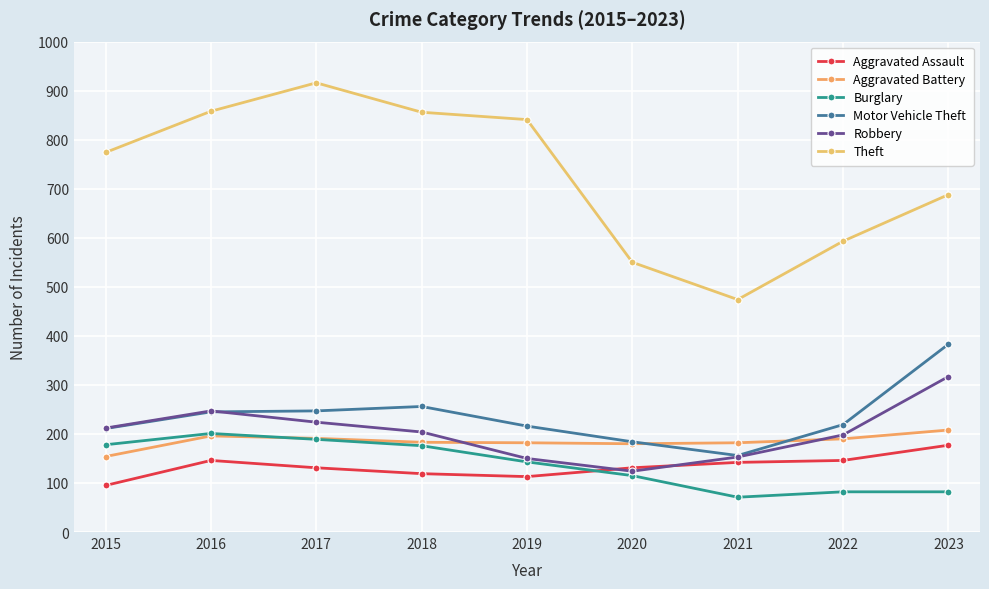

What is the greatest value displayed?

916